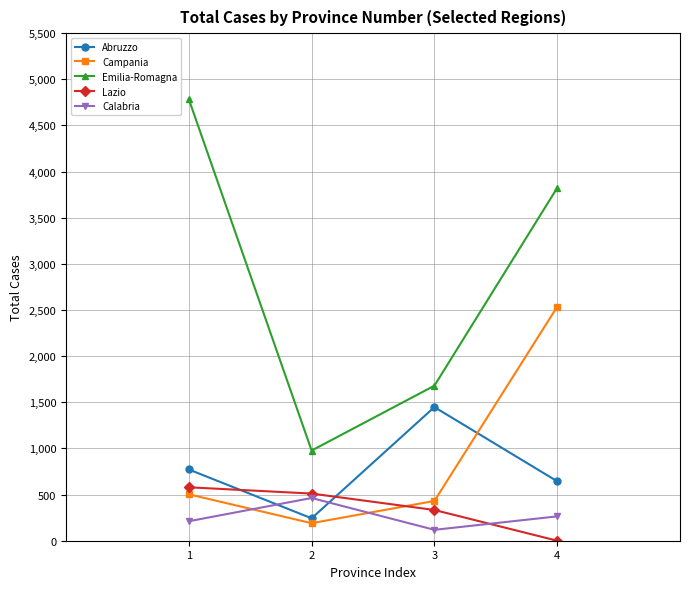

How many data points in Emilia-Romagna are less than 3823?

2